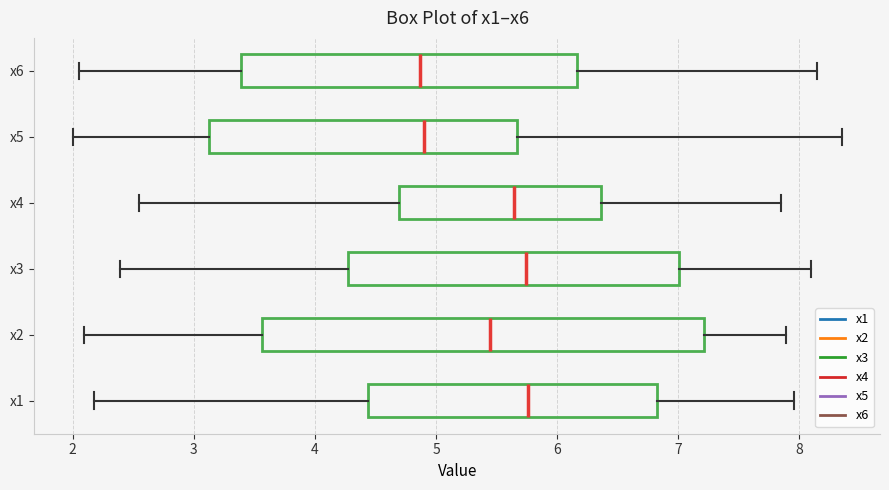

Where is the left edge of the box for x6 on the x-axis? The values are not printed on the chart, so give them approximately, as read against the axis.

3.4